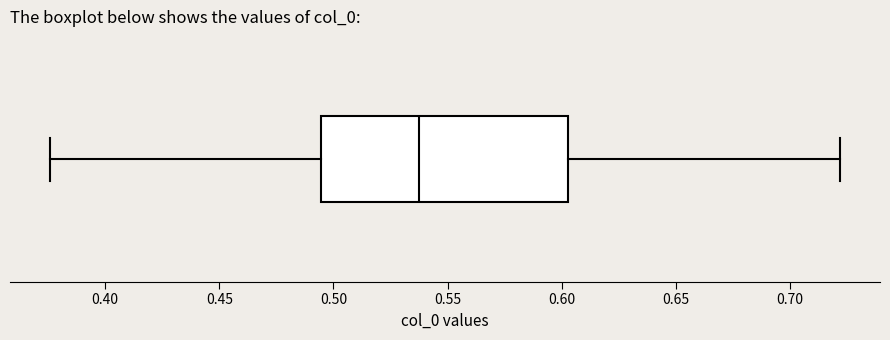

Read this box plot against the x-axis: the position of the median line, the range covered by the box, and the ends of both whiskers. The values are not printed on the chart, so give them approximately, as read against the axis.

median 0.540, box 0.495 to 0.605, whiskers 0.375 to 0.720